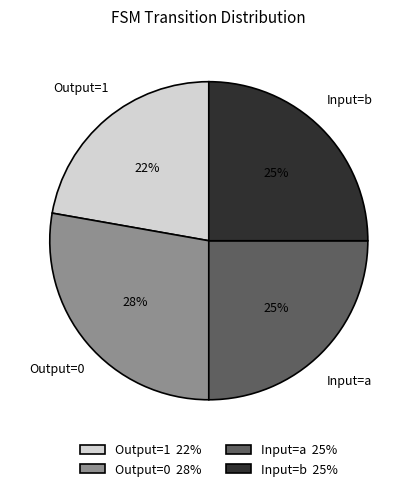

Does Input=a account for over 50% of the chart?

No